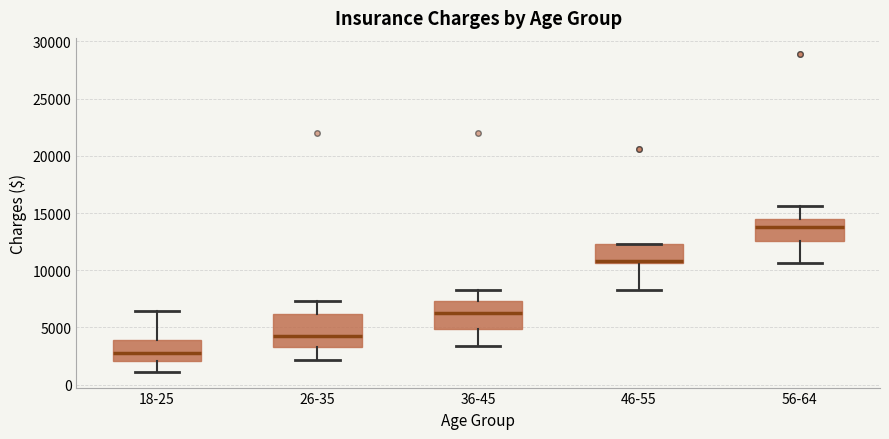

Which box's median line is the lowest?

18-25